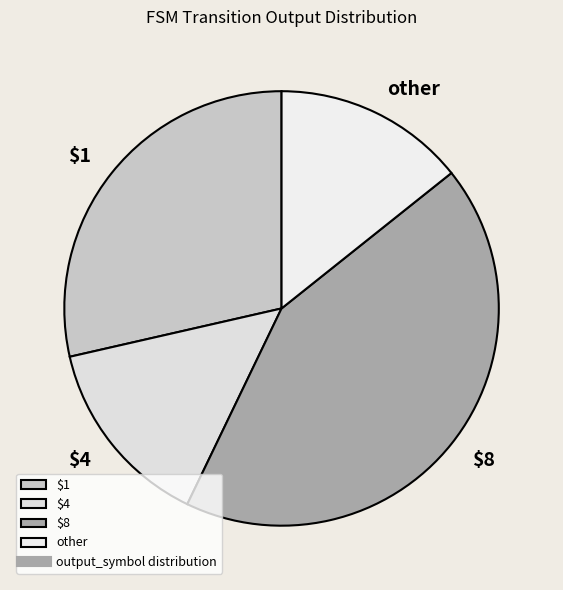

Which slice is the largest?

$8